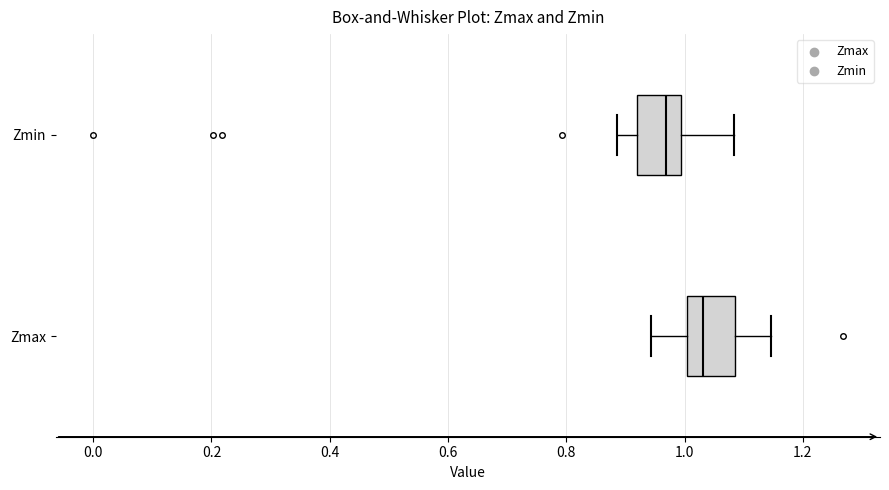

Which box's median line is the furthest to the right?

Zmax